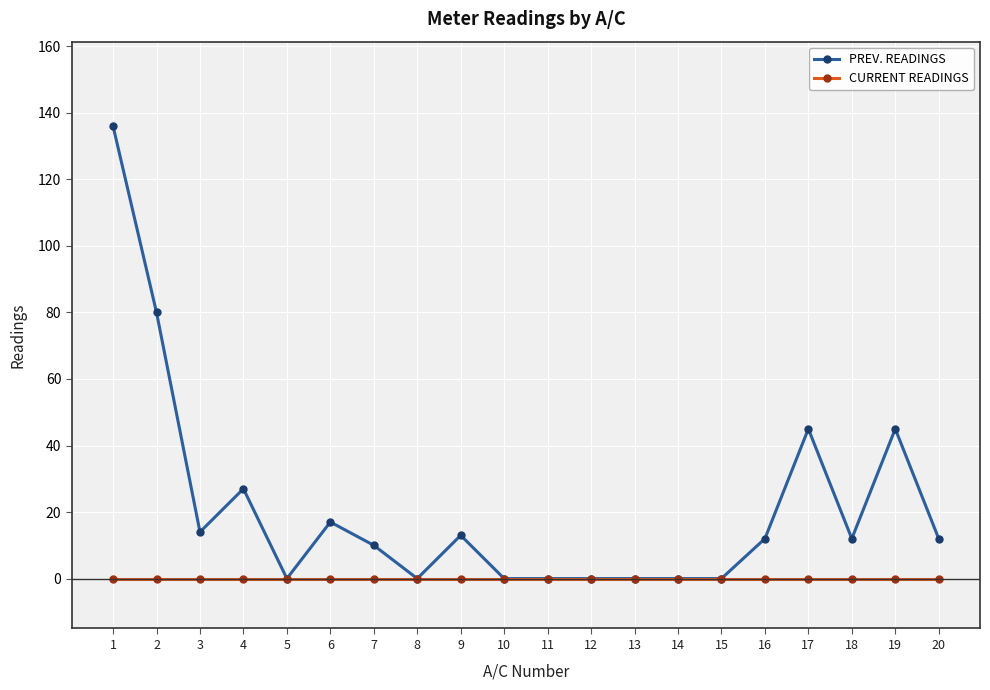

Count the number of data series in this chart.

2